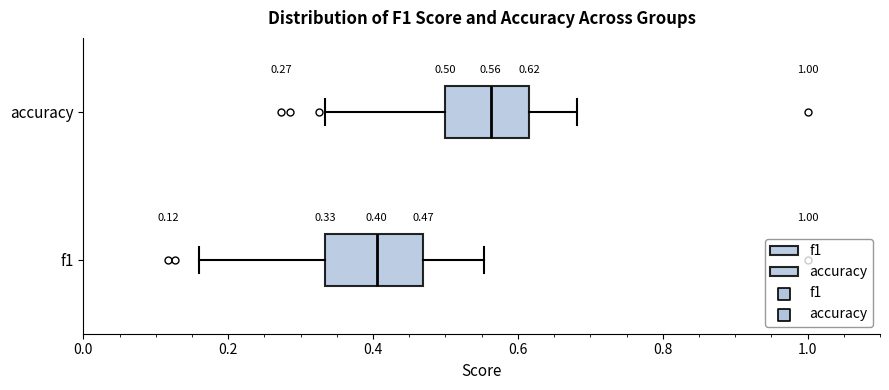

Which box's median line is the furthest to the left?

f1